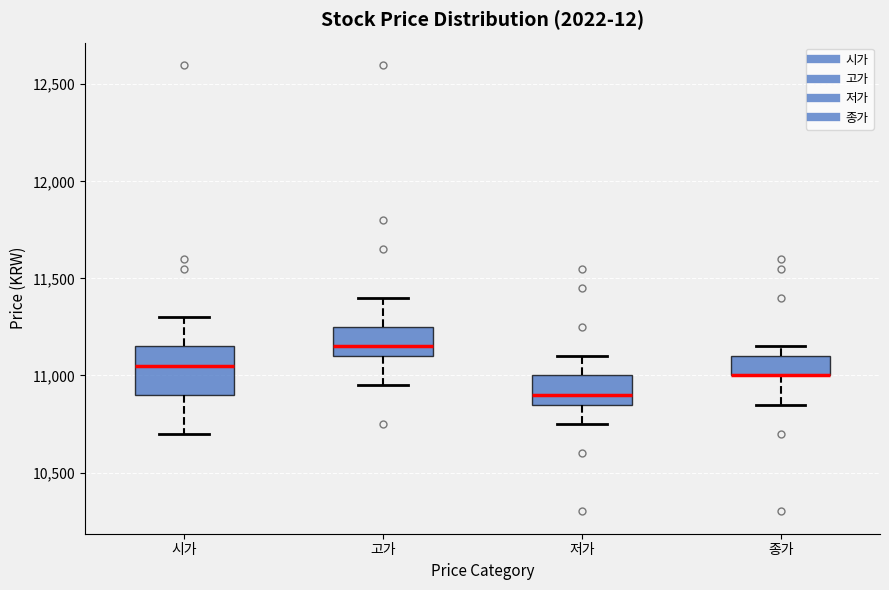

Which box is the tallest, from its lower edge to its upper edge?

시가